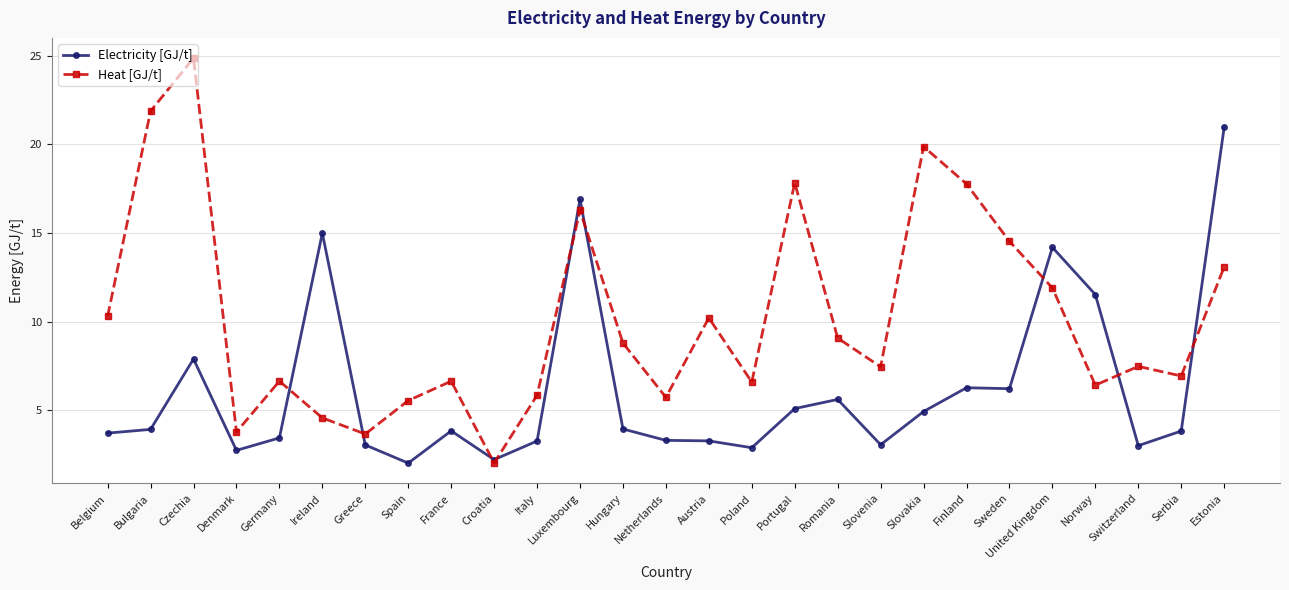

How many lines are shown in the chart?

2